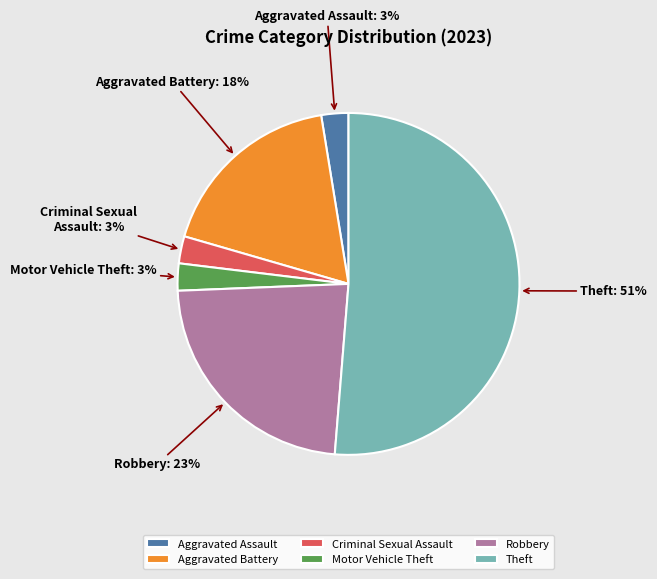

Which slice is the largest?

Theft